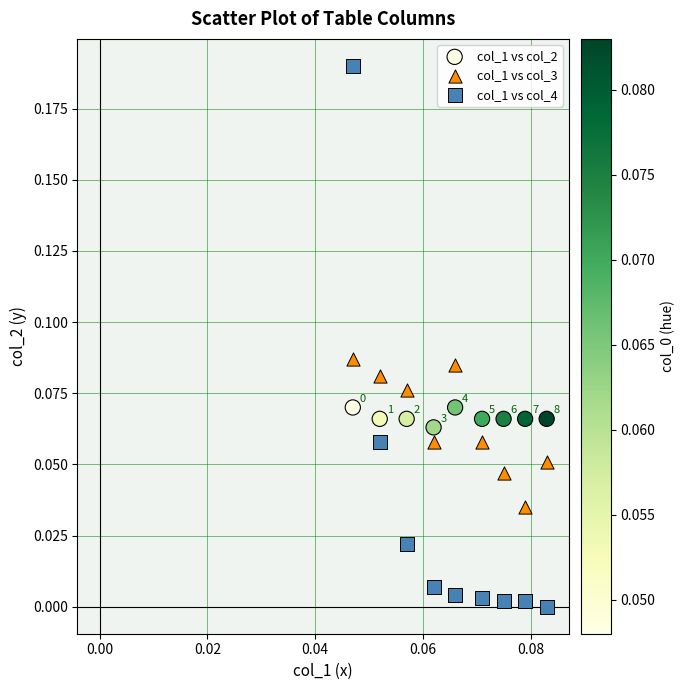

Which series contains the lowest Y value?

col_1 vs col_4